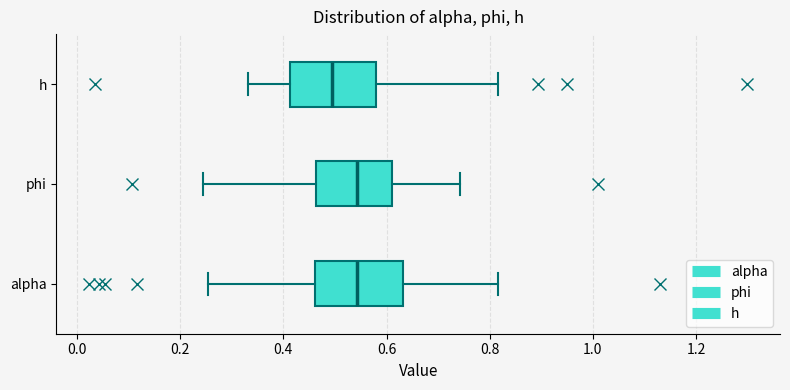

Reading bottom to top, read every box against the x-axis: the position of its median line, the range the box covers, and the ends of its whiskers. The values are not printed on the chart, so give them approximately, as read against the axis.

alpha: median 0.54, box 0.46 to 0.64, whiskers 0.26 to 0.82
phi: median 0.54, box 0.46 to 0.62, whiskers 0.24 to 0.74
h: median 0.50, box 0.42 to 0.58, whiskers 0.34 to 0.82